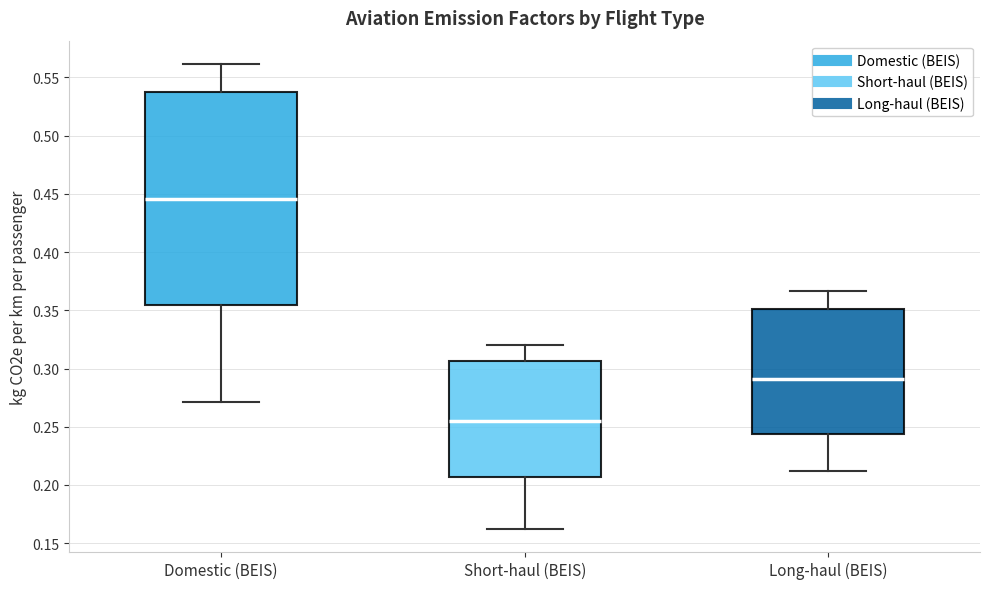

Which box is the tallest, from its lower edge to its upper edge?

Domestic (BEIS)